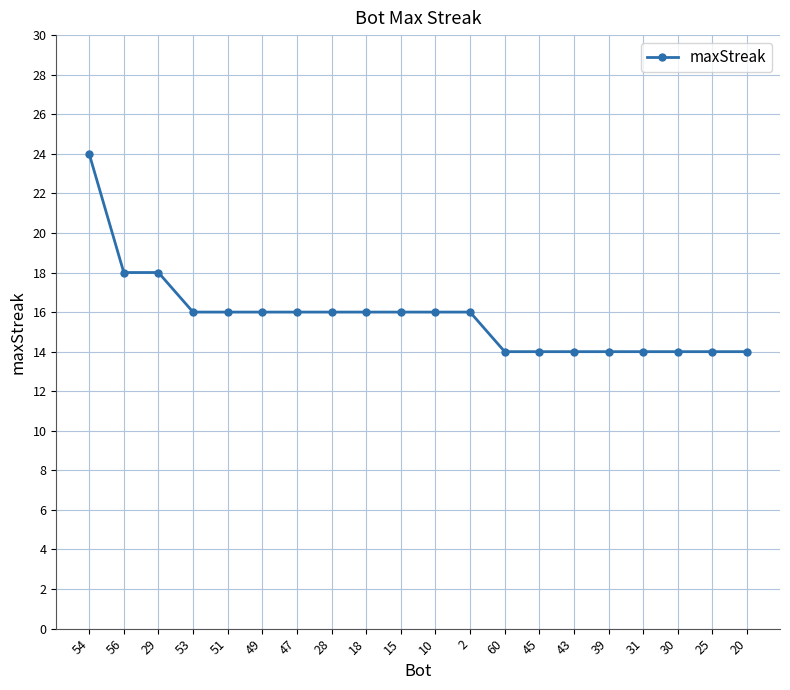

What is the label of the 2nd point from the left?

56